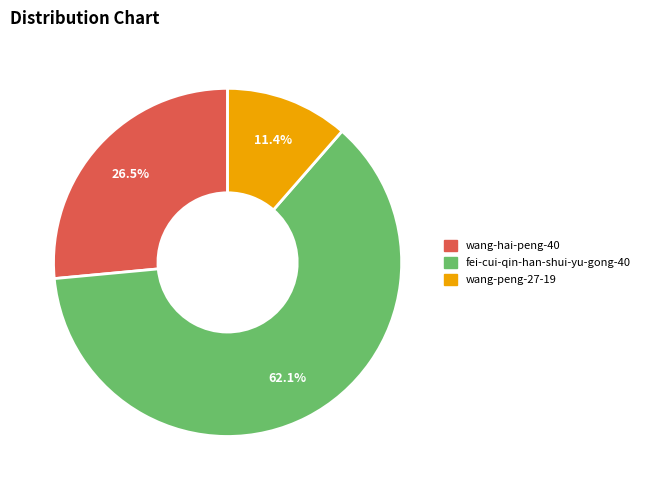

What is the largest slice in the pie chart?

fei-cui-qin-han-shui-yu-gong-40